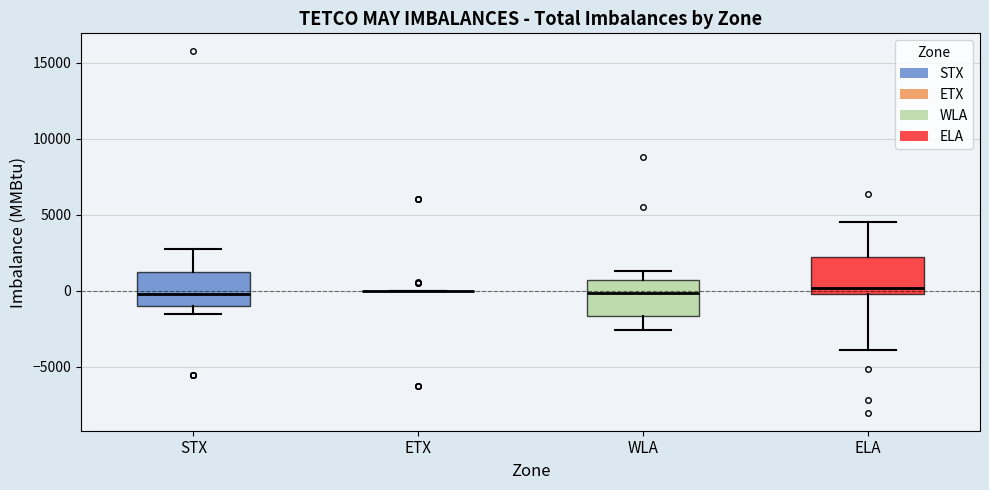

Reading left to right, transcribe this box plot: for each box, give where its median line is, the range the box spans, and where its two whiskers end, as read against the y-axis. The values are not printed on the chart, so give them approximately, as read against the axis.

STX: median 0, box -1000 to 1000, whiskers -1500 to 2500
ETX: box collapsed to a line at 0, whiskers 0 to 0
WLA: median 0, box -1500 to 500, whiskers -2500 to 1500
ELA: median 0 (just above the box's lower edge), box 0 to 2000, whiskers -4000 to 4500